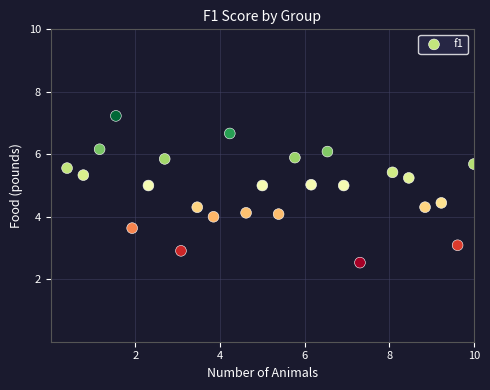

What is the range of Y values (max minus min)?

4.7